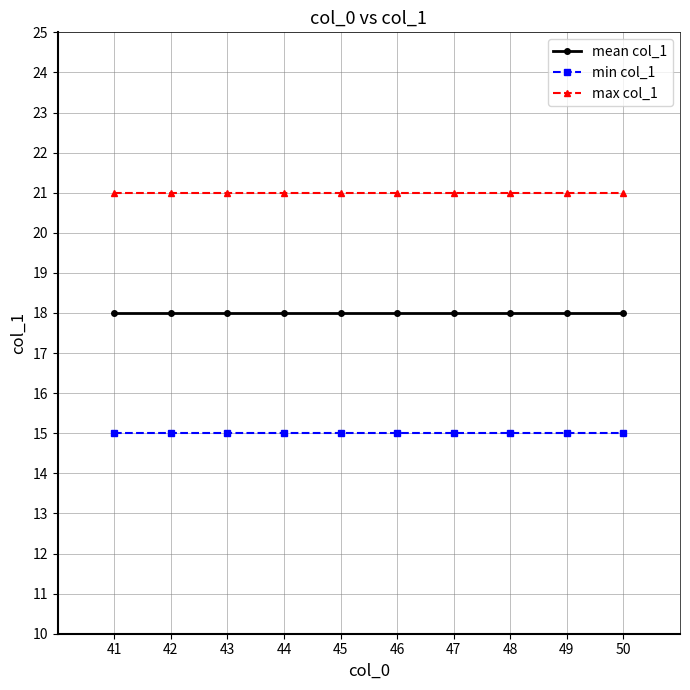

True or false: max col_1 and min col_1 cross at least once.

False